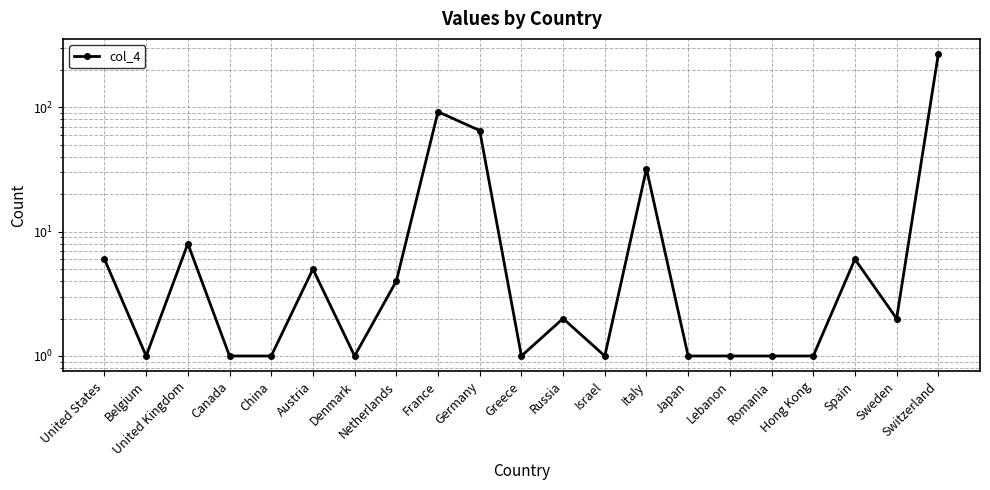

True or false: the data shows 10 at United States.

False